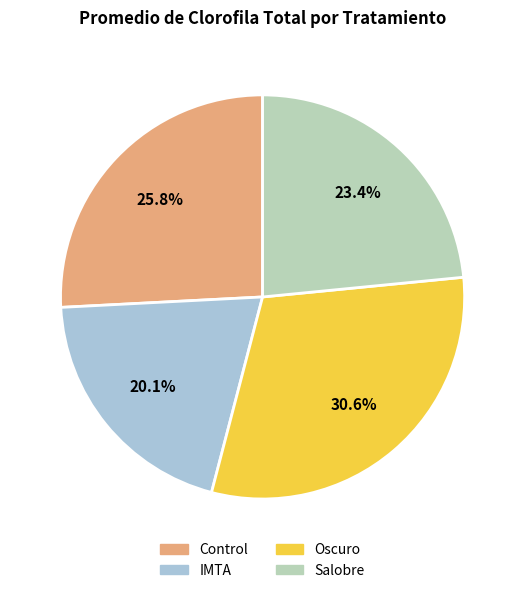

To the nearest percent, what portion does Oscuro represent?

31%